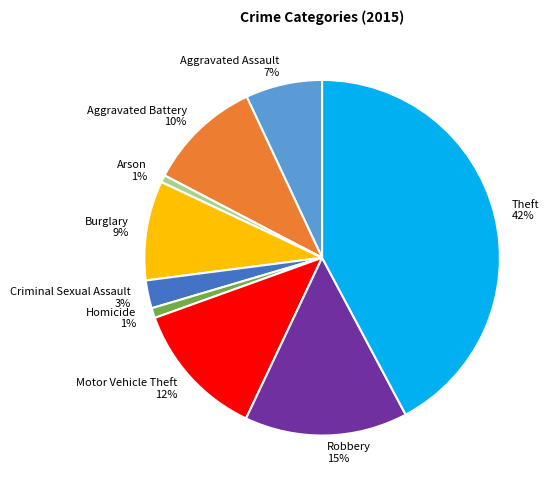

How many slices are in this pie chart?

9